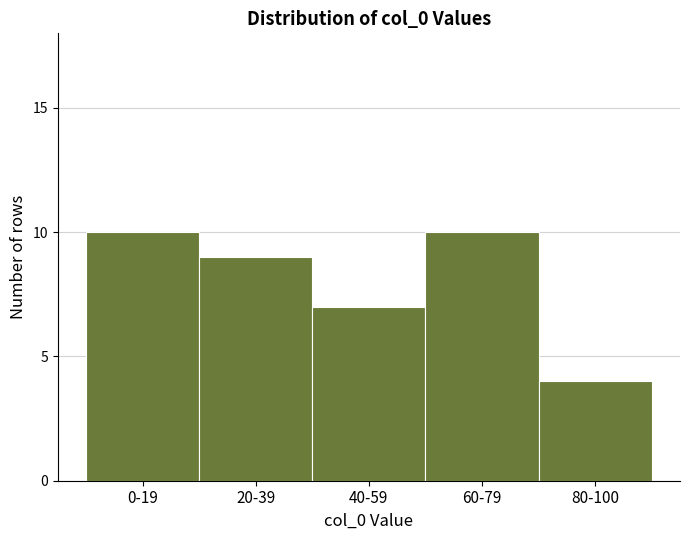

Reading right to left, list all the values displayed in this chart.

80-100=4	60-79=10	40-59=7	20-39=9	0-19=10